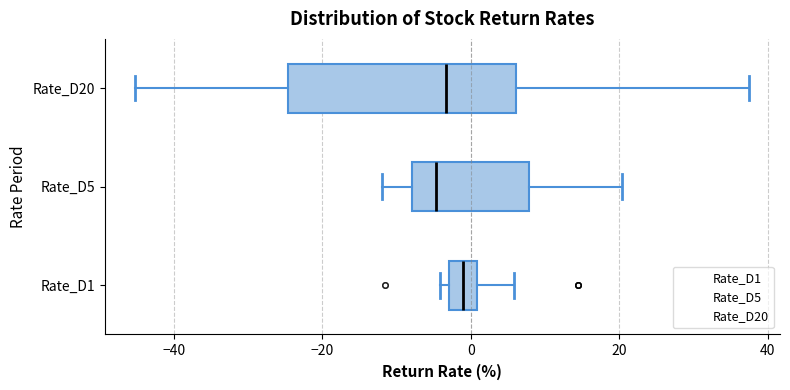

Reading bottom to top, read every box against the x-axis: the position of its median line, the range the box covers, and the ends of its whiskers. The values are not printed on the chart, so give them approximately, as read against the axis.

Rate_D1: median -2 (inside the box), box -2 to 0, whiskers -4 to 6
Rate_D5: median -4, box -8 to 8, whiskers -12 to 20
Rate_D20: median -4, box -24 to 6, whiskers -46 to 38